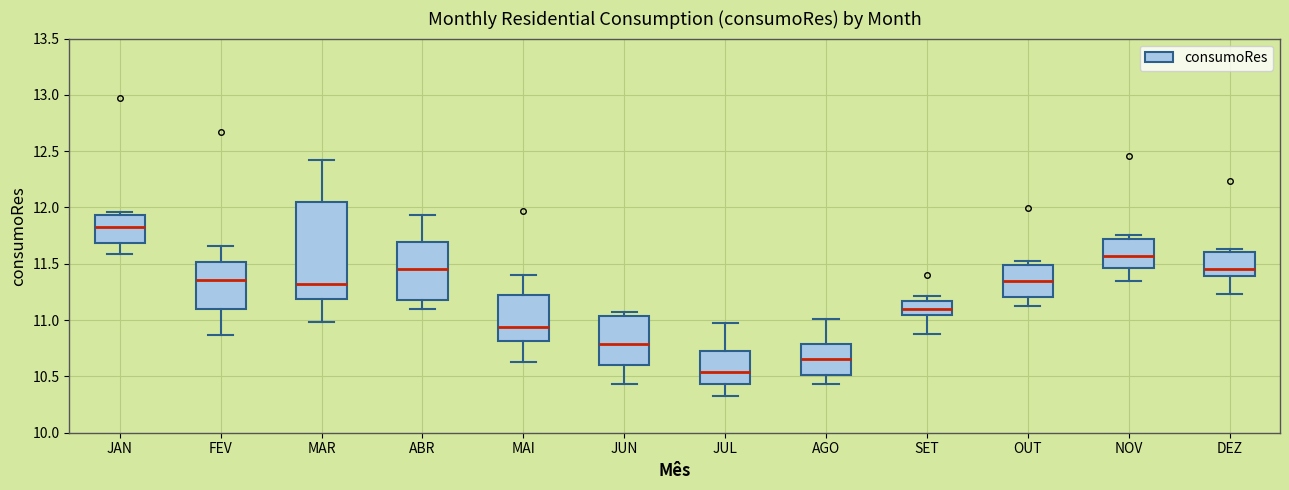

Reading left to right, transcribe this box plot: for each box, give where its median line is, the range the box spans, and where its two whiskers end, as read against the y-axis. The values are not printed on the chart, so give them approximately, as read against the axis.

JAN: median 11.85, box 11.70 to 11.95, whiskers 11.60 to 11.95 (just above the box's upper edge)
FEV: median 11.35, box 11.10 to 11.50, whiskers 10.85 to 11.65
MAR: median 11.30, box 11.20 to 12.05, whiskers 11.00 to 12.45
ABR: median 11.45, box 11.15 to 11.70, whiskers 11.10 to 11.95
MAI: median 10.95, box 10.80 to 11.25, whiskers 10.65 to 11.40
JUN: median 10.80, box 10.60 to 11.05, whiskers 10.45 to 11.05 (just above the box's upper edge)
JUL: median 10.55, box 10.45 to 10.70, whiskers 10.30 to 11.00
AGO: median 10.65, box 10.50 to 10.80, whiskers 10.45 to 11.00
SET: median 11.10, box 11.05 to 11.15, whiskers 10.90 to 11.20
OUT: median 11.35, box 11.20 to 11.50, whiskers 11.10 to 11.55
NOV: median 11.55, box 11.45 to 11.70, whiskers 11.35 to 11.75
DEZ: median 11.45, box 11.40 to 11.60, whiskers 11.25 to 11.65